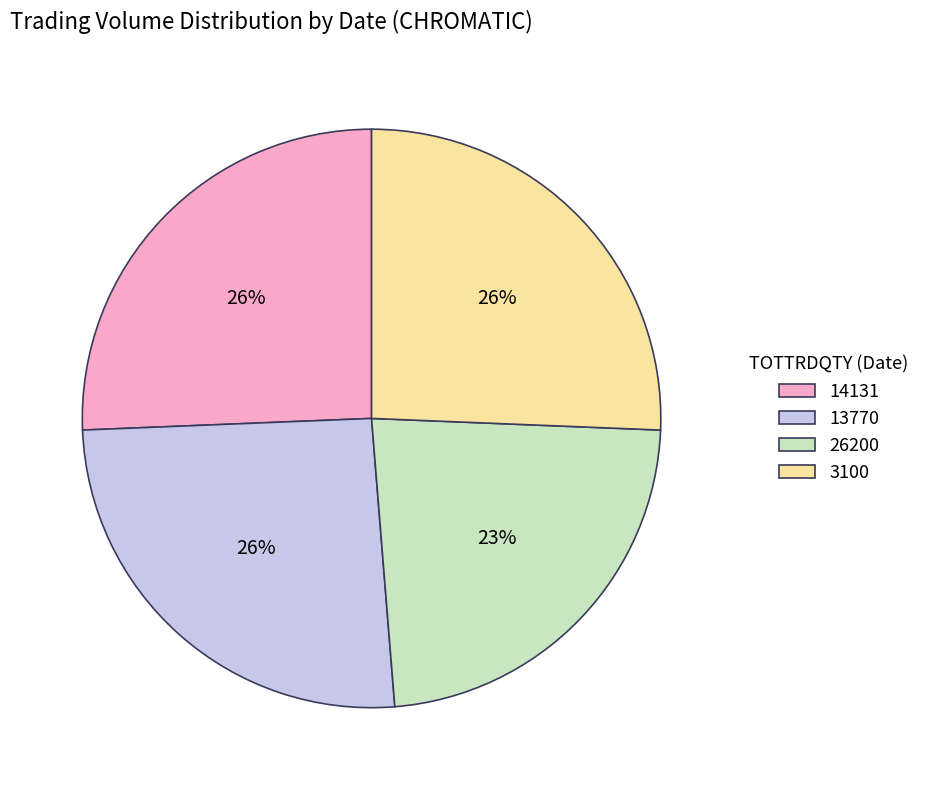

The 13770 slice represents 26% of the pie. True or false?

True